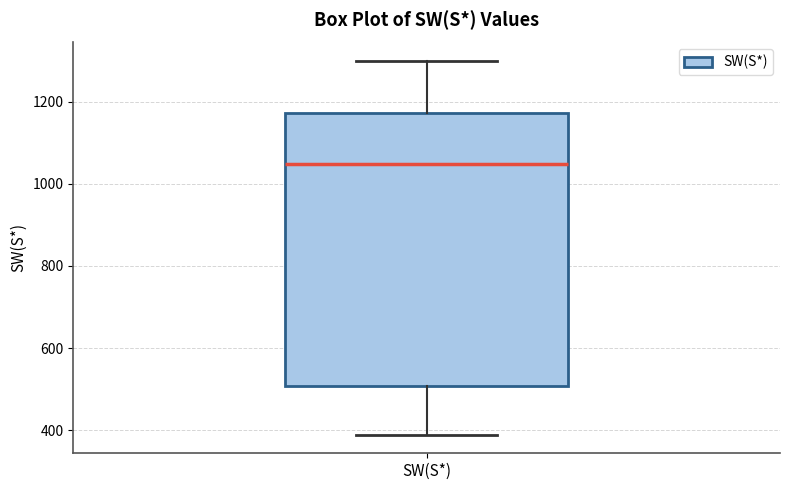

Where is the lower edge of the box for SW(S*) on the y-axis? The values are not printed on the chart, so give them approximately, as read against the axis.

500